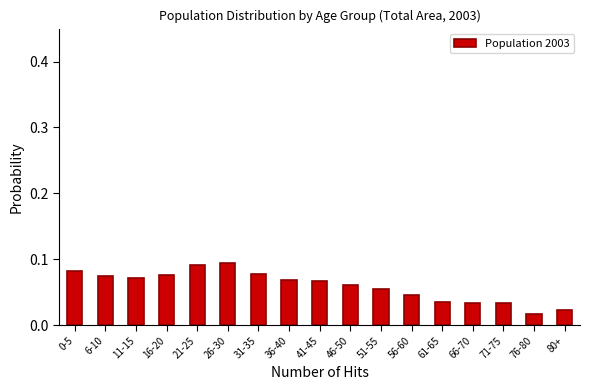

The value at 71-75 is 0.1. True or false?

False